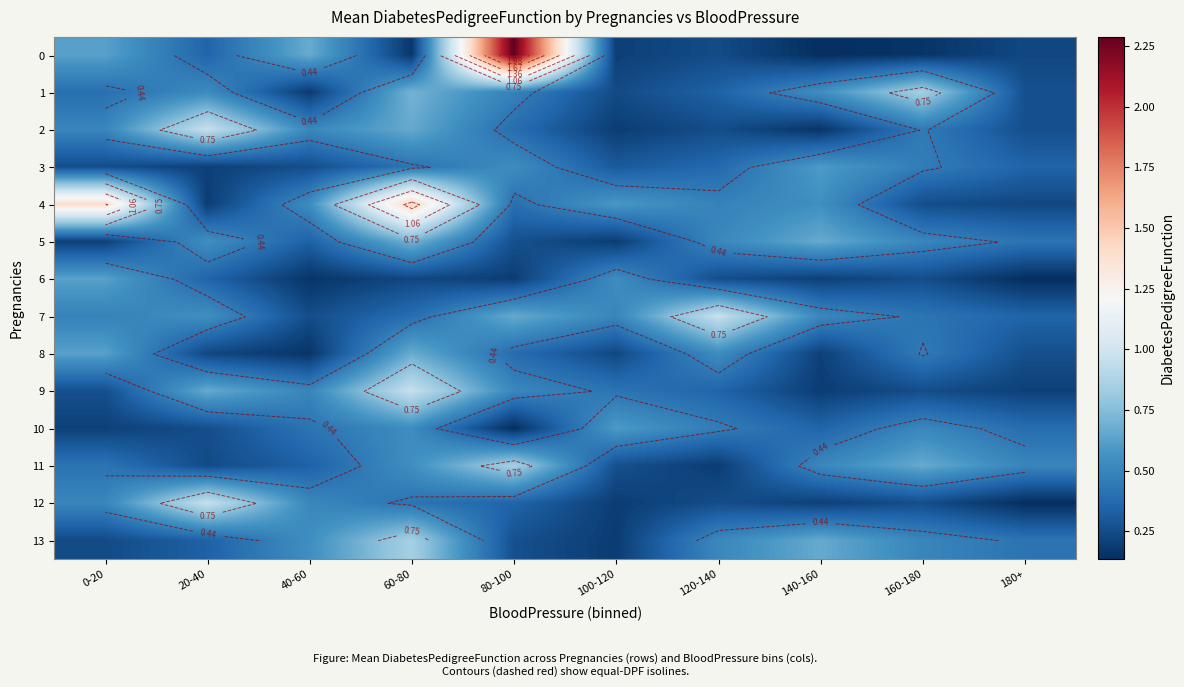

Which has a higher value, 180+ or 140-160?

180+